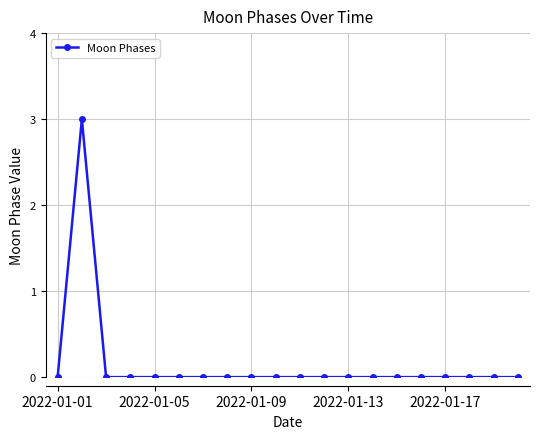

Reading left to right, transcribe all the data shown in this chart.

0	3	0	0	0	0	0	0	0	0	0	0	0	0	0	0	0	0	0	0